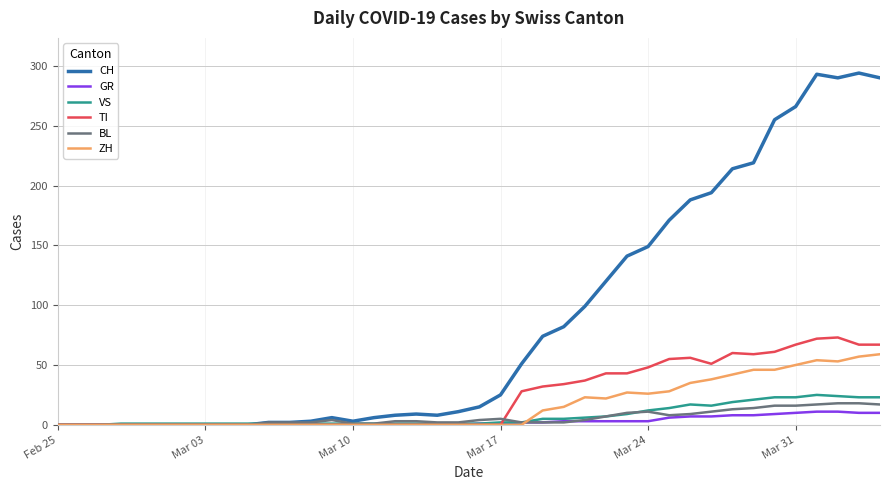

What is the maximum value shown in the chart?

294